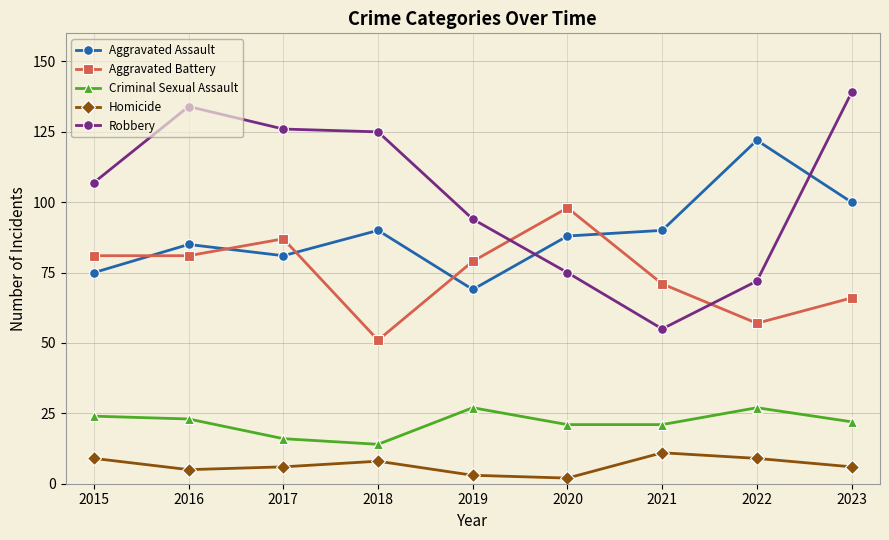

What is the average value of the Robbery series?

103